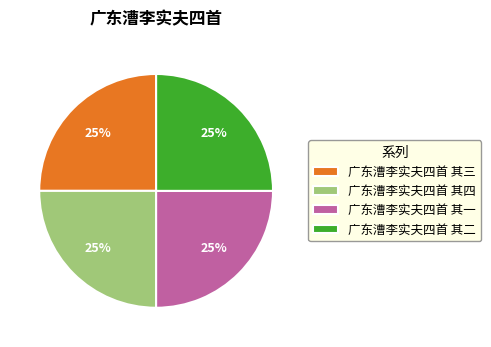

Approximately how many times larger is the value at 广东漕李实夫四首 其二 compared to 广东漕李实夫四首 其四?

1.0